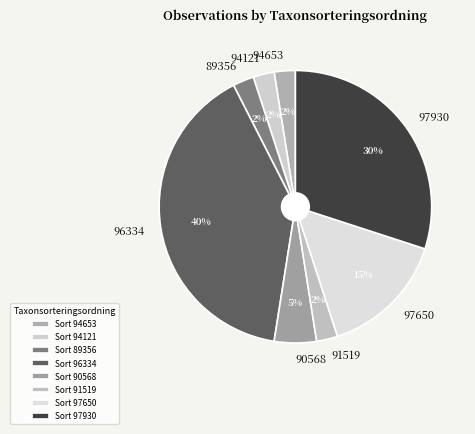

Does 94653 account for over 50% of the chart?

No